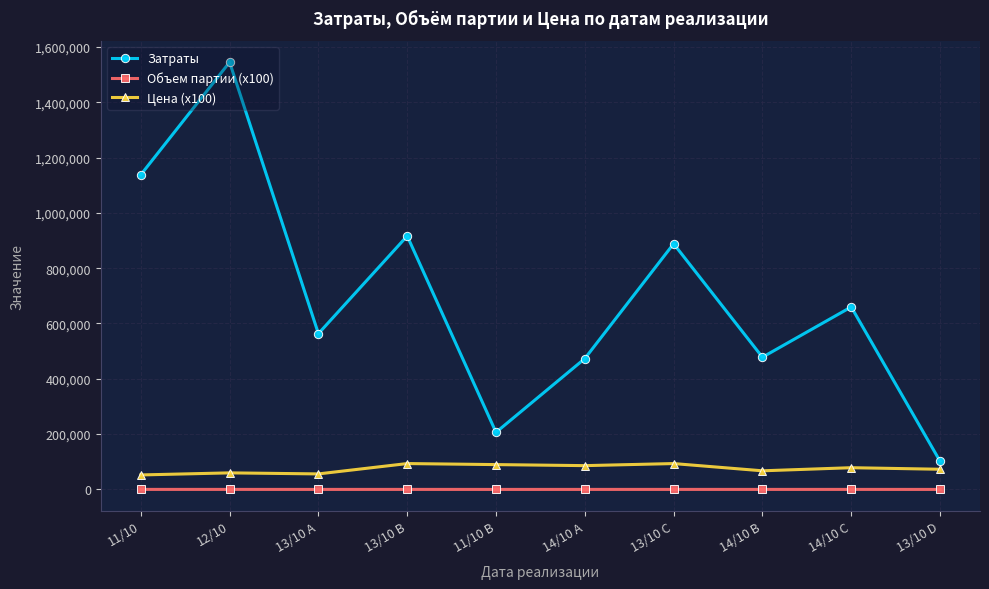

At which label does Объем партии (x100) first exceed 84?

11/10